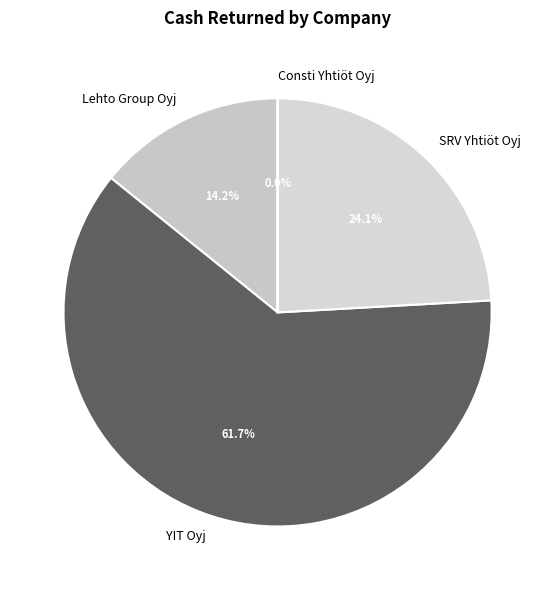

Which slice is the largest?

YIT Oyj